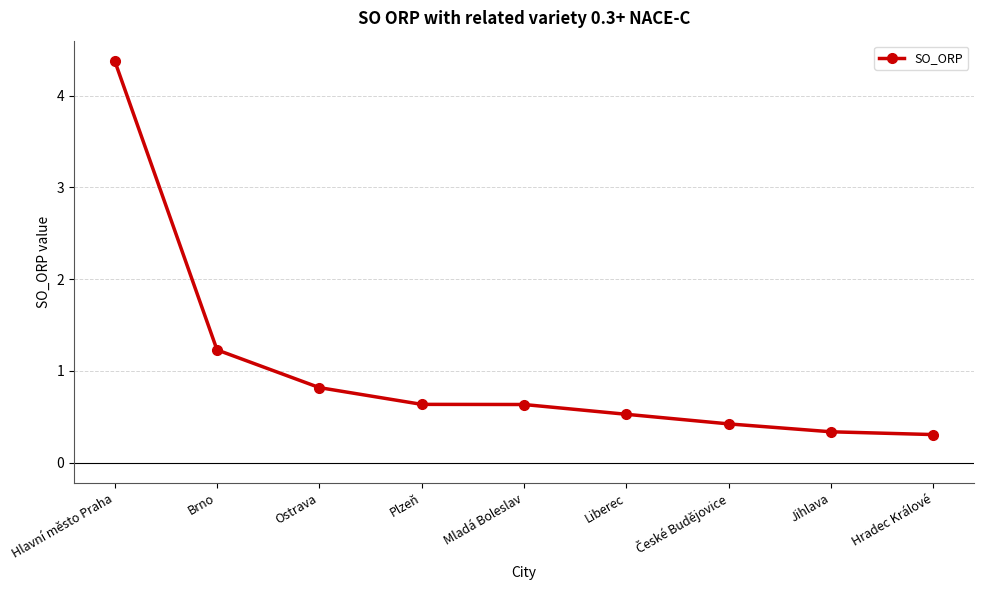

Reading left to right, list all the values displayed in this chart.

4.4	1.2	0.8	0.6	0.6	0.5	0.4	0.3	0.3